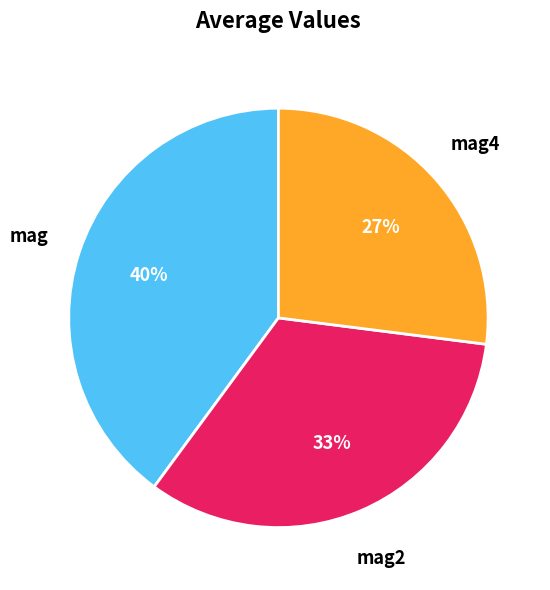

Which has a higher value, mag or mag4?

mag